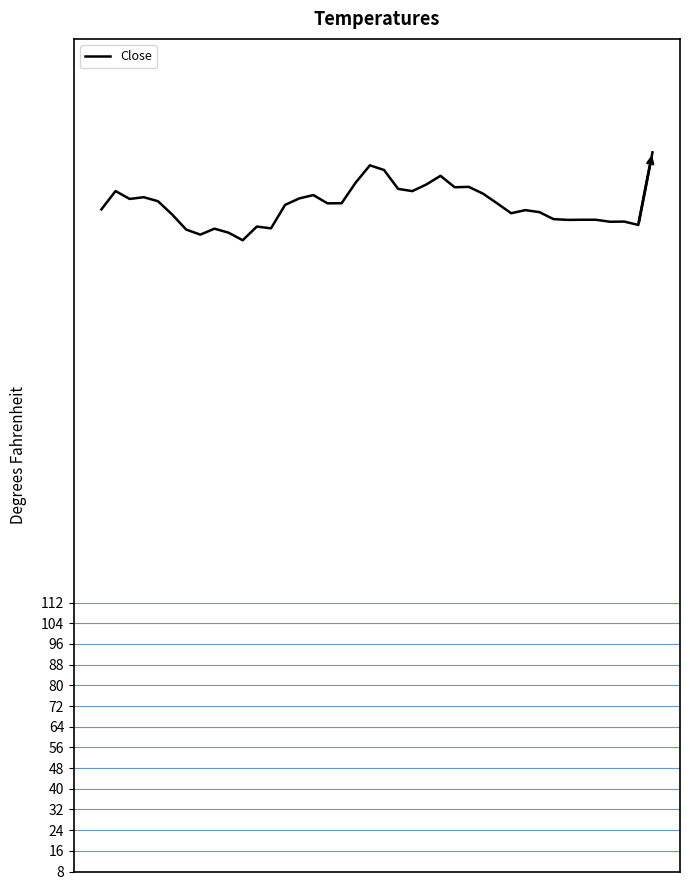

What is the smallest value displayed?

252.1